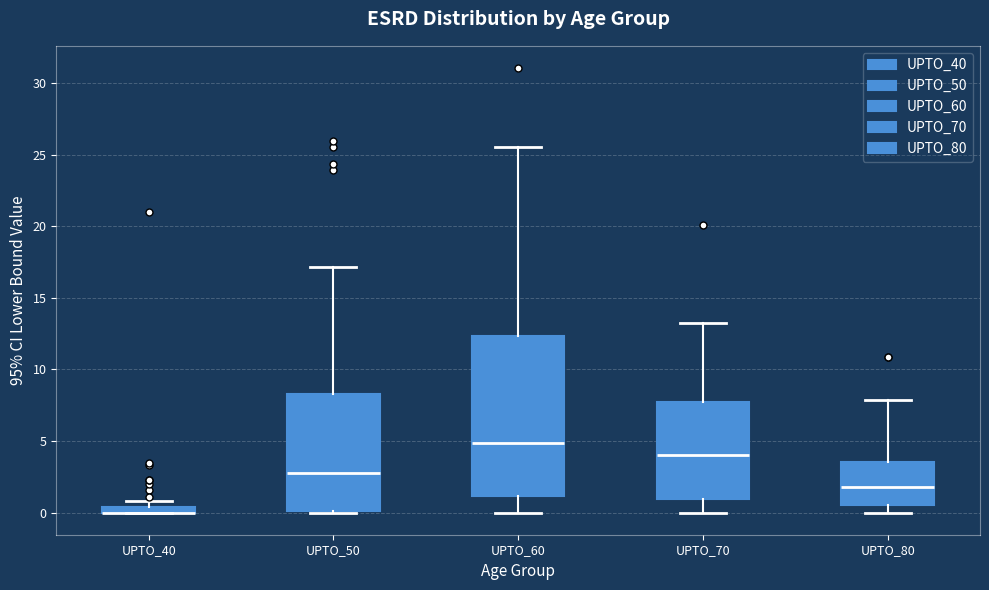

Which box is the tallest, from its lower edge to its upper edge?

UPTO_60